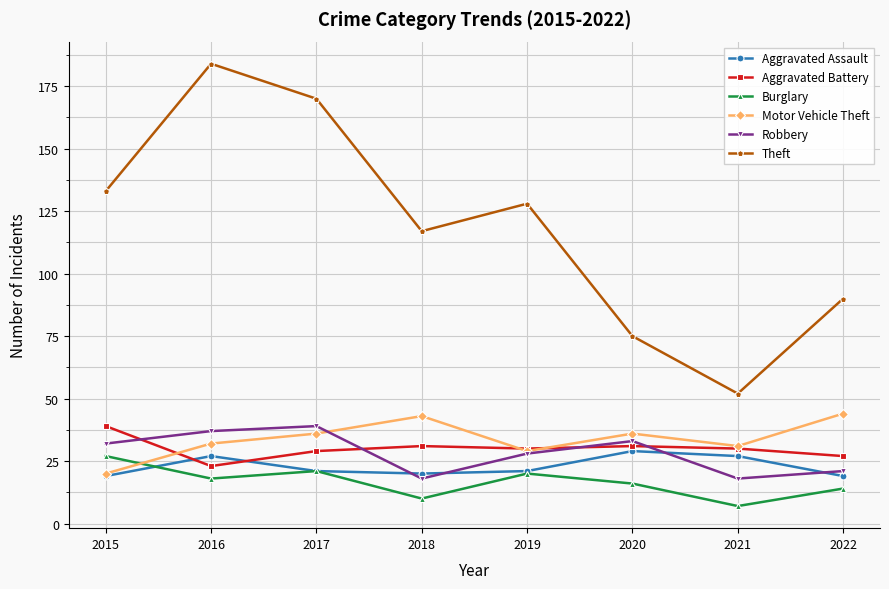

What is the difference between the highest and lowest values at 2018?

107